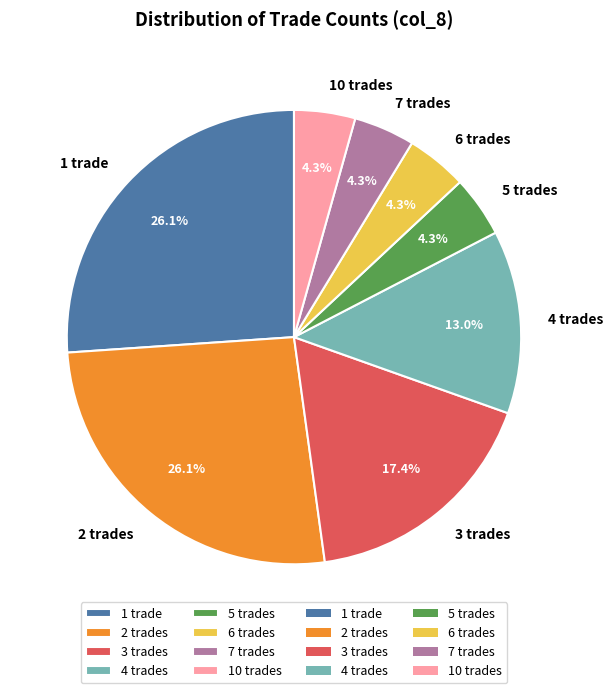

Is the sum of 6 trades and 1 trade greater than half?

No